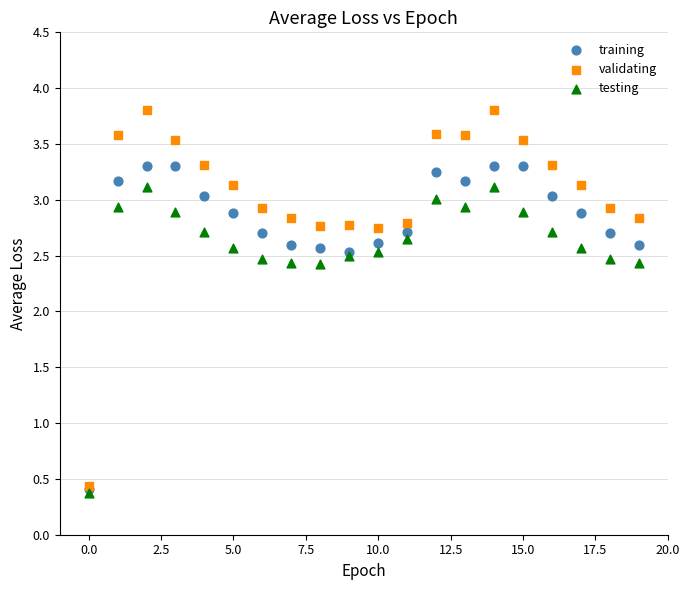

What are all the series names shown in the legend?

training, validating, testing